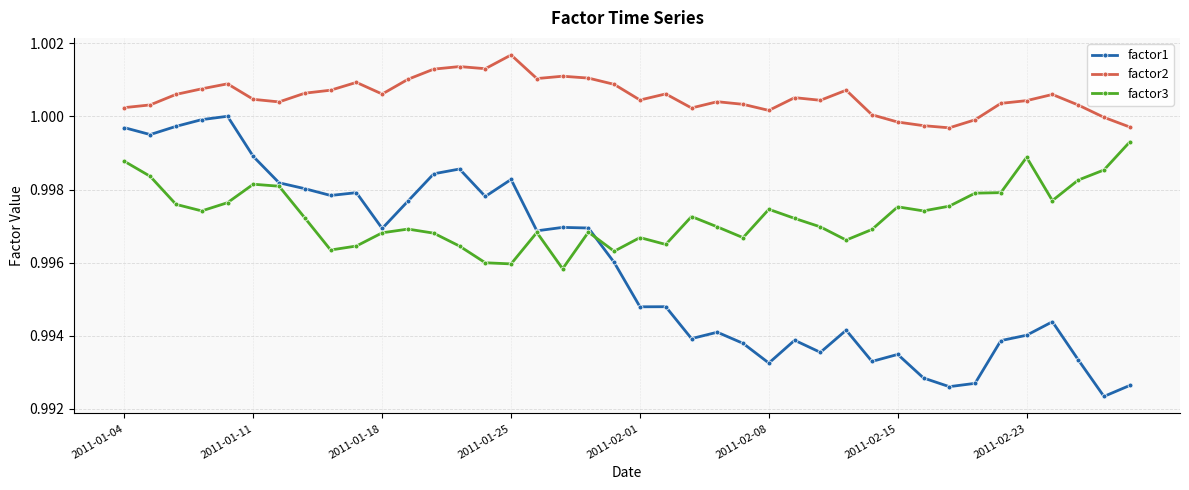

Which series has the largest total across all categories?

factor2